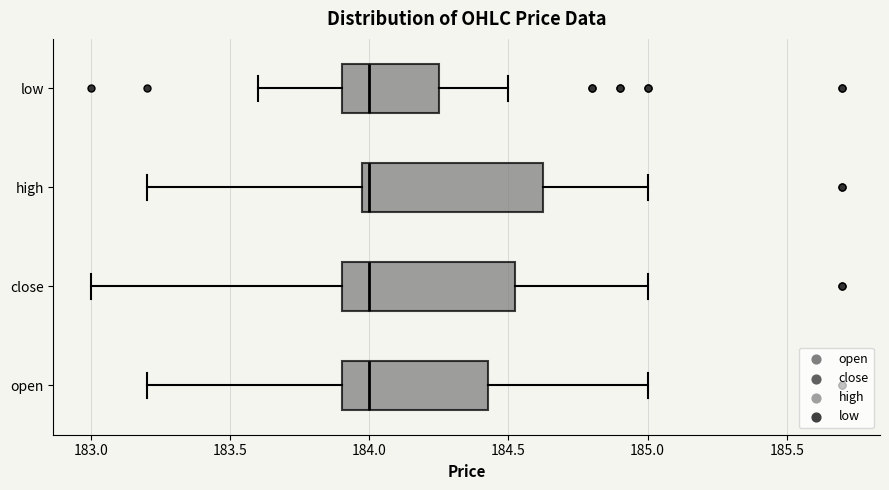

Where does the left whisker of the box for open end on the x-axis? The values are not printed on the chart, so give them approximately, as read against the axis.

183.20